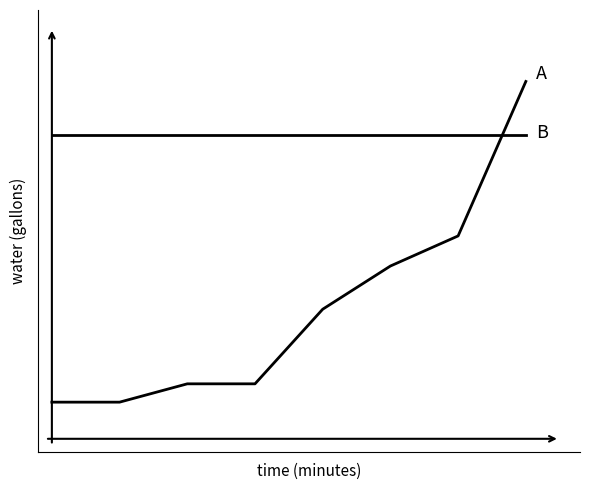

Does the chart display data point markers on the line(s)?

No